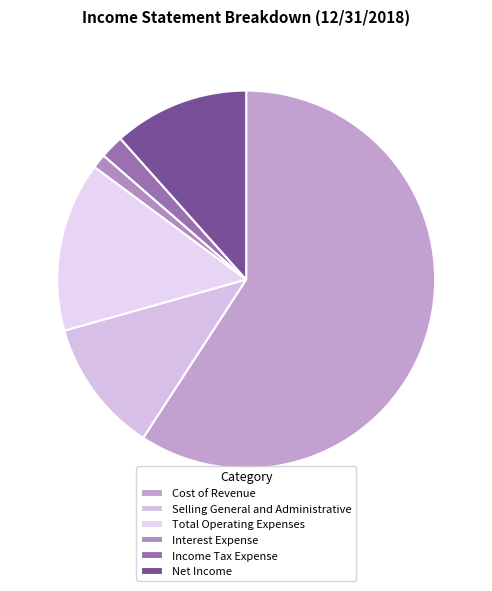

To the nearest percent, what portion does Income Tax Expense represent?

2%